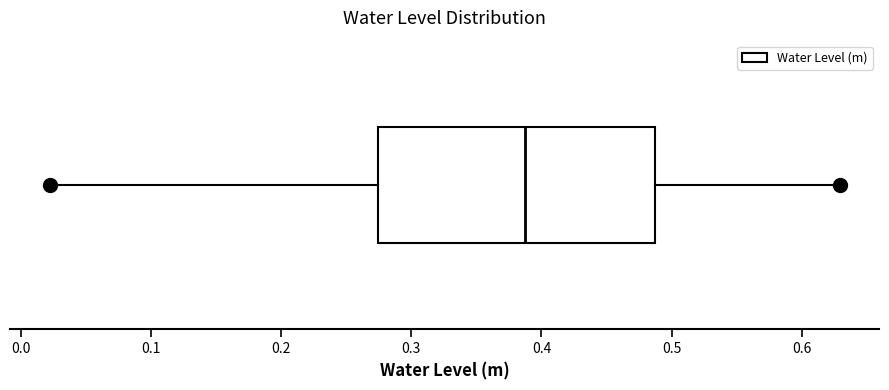

Where is the right edge of the box on the x-axis? The values are not printed on the chart, so give them approximately, as read against the axis.

0.49